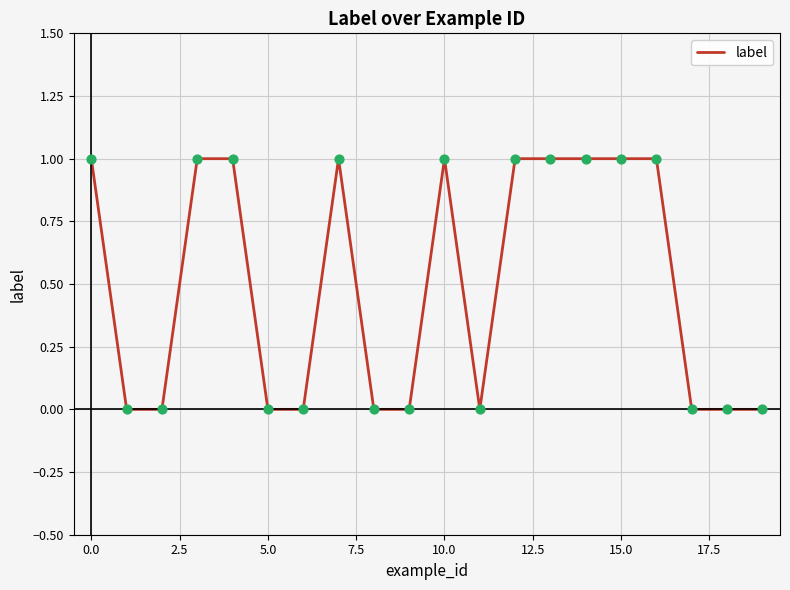

Is this an area chart (filled region under the line)?

No